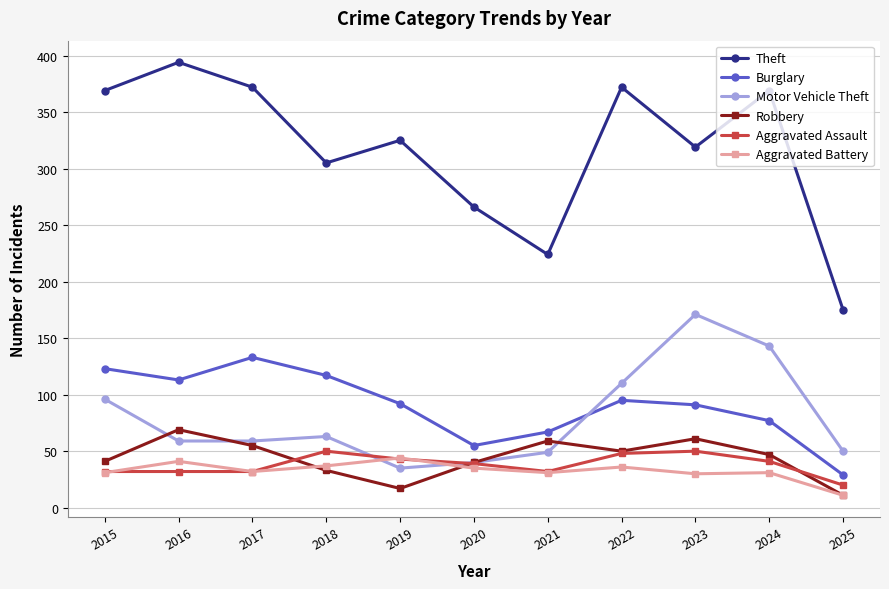

True or false: Burglary has a value of 92 at 2019.

True